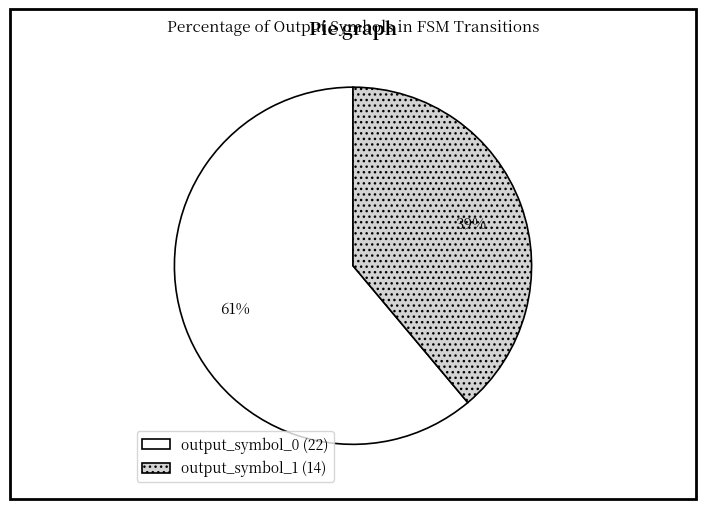

Approximately how many times larger is the value at output_symbol_1 compared to output_symbol_0?

0.6